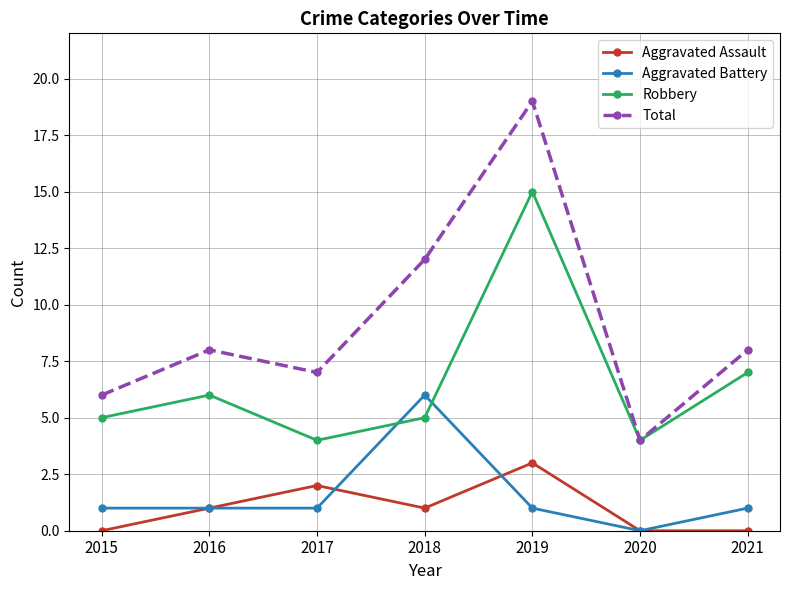

Reading right to left, extract all data points from this chart.

Aggravated Assault: 2021=0	2020=0	2019=3	2018=1	2017=2	2016=1	2015=0
Aggravated Battery: 2021=1	2020=0	2019=1	2018=6	2017=1	2016=1	2015=1
Robbery: 2021=7	2020=4	2019=15	2018=5	2017=4	2016=6	2015=5
Total: 2021=8	2020=4	2019=19	2018=12	2017=7	2016=8	2015=6